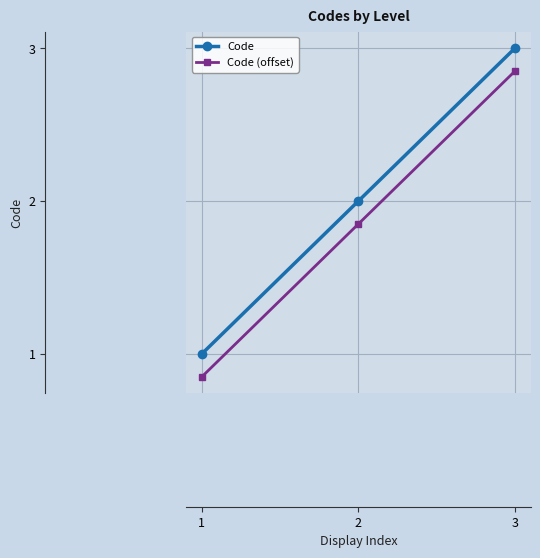

True or false: Code has a value of 3.0 at 3.

True